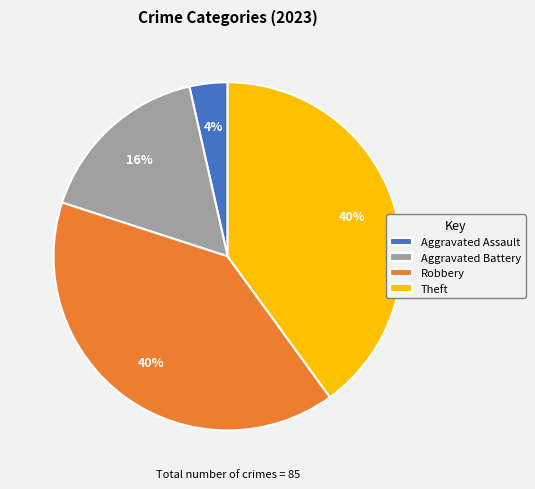

Is there a majority slice in this chart?

No